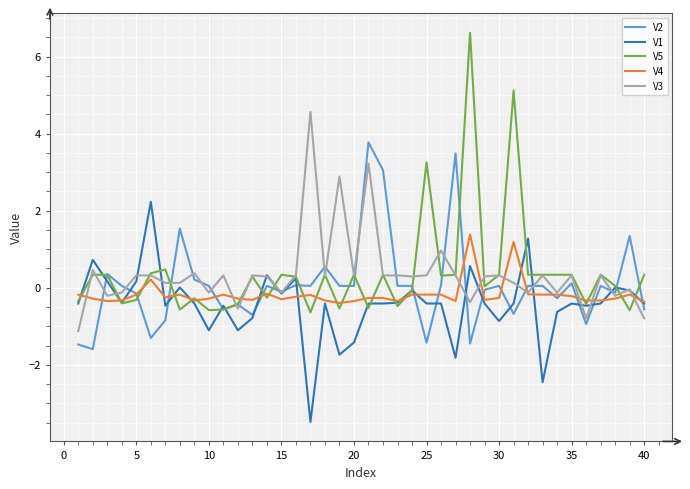

Which series has the widest spread of values?

V5